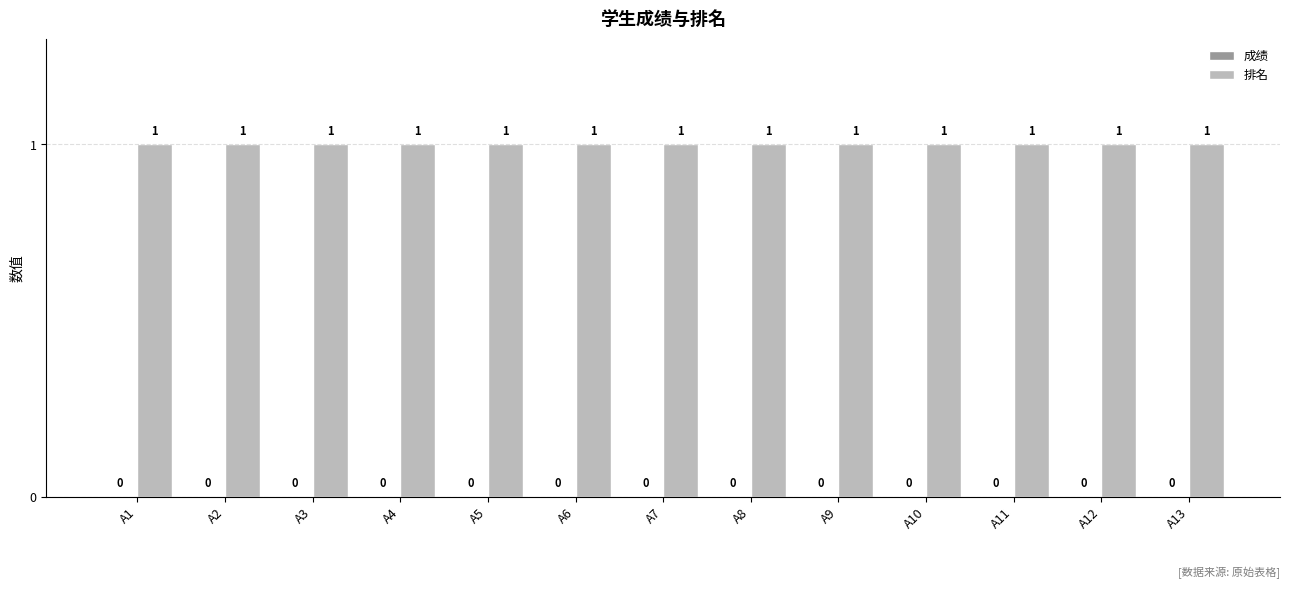

At which label does 成绩 reach its peak?

A1